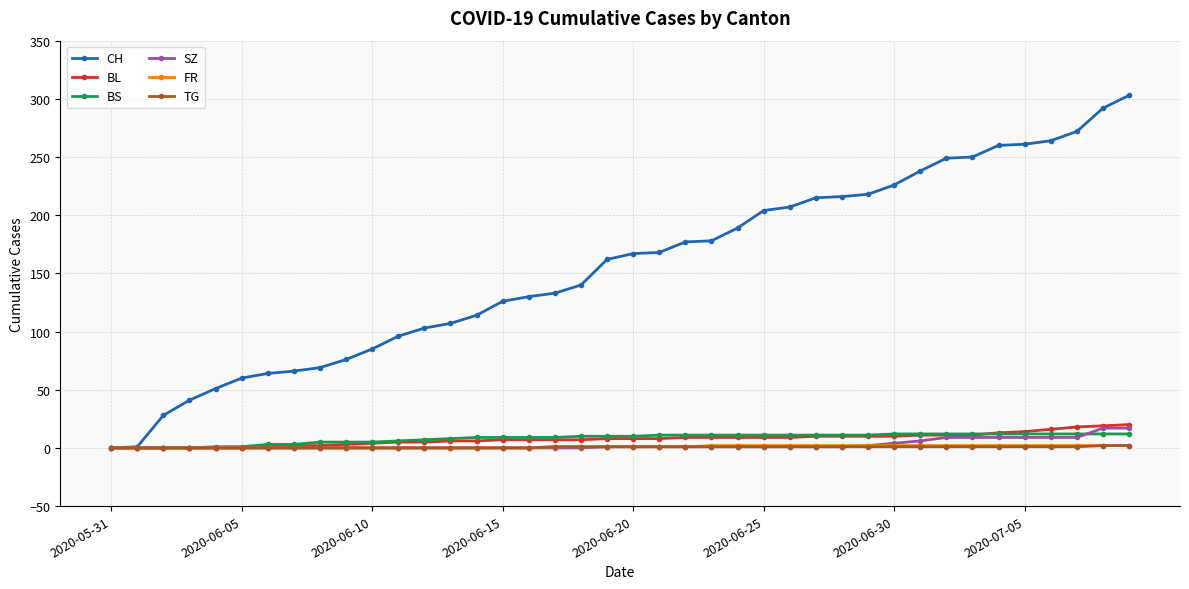

What is the maximum value shown in the chart?

303